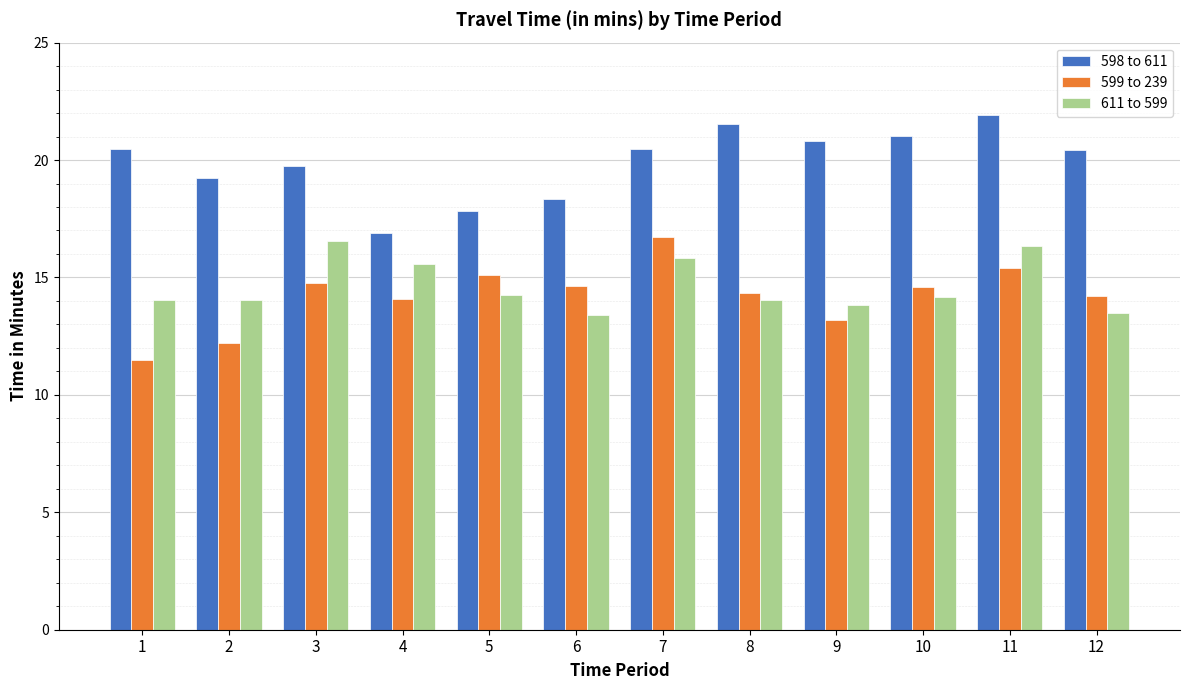

Which series has the largest total across all categories?

598 to 611